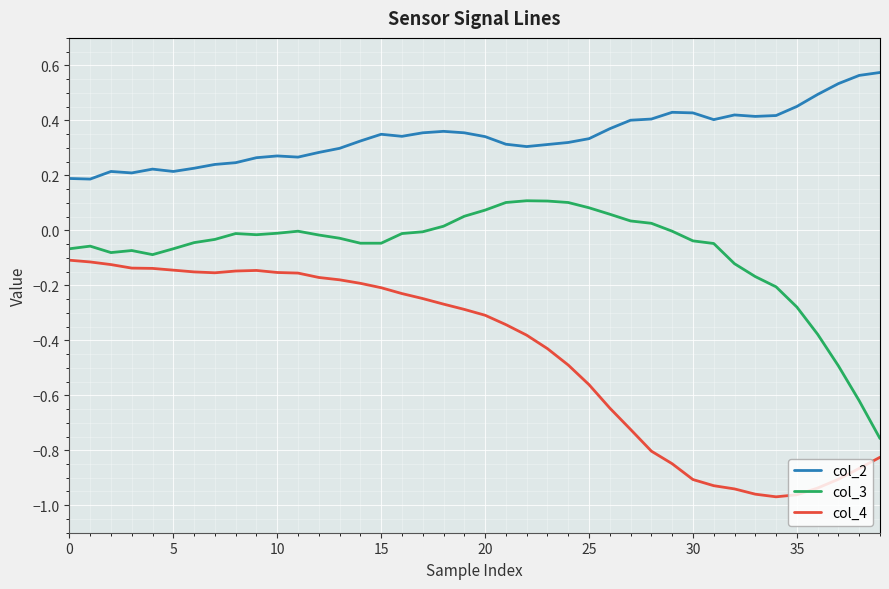

Which series has the largest total across all categories?

col_2